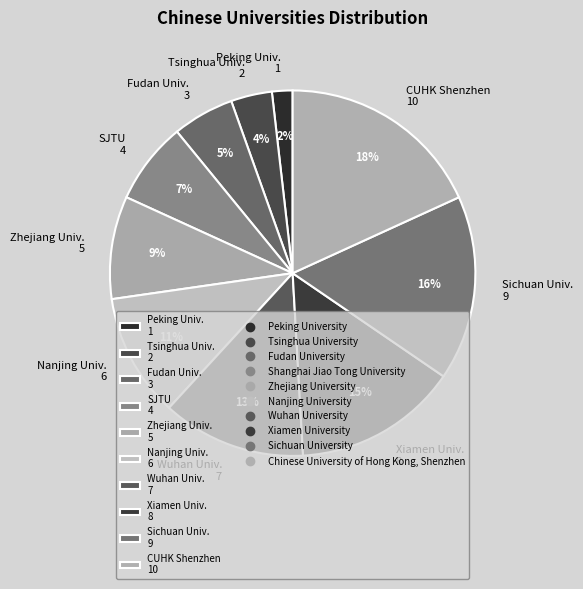

True or false: Zhejiang Univ. 5 accounts for 9% of the total.

True